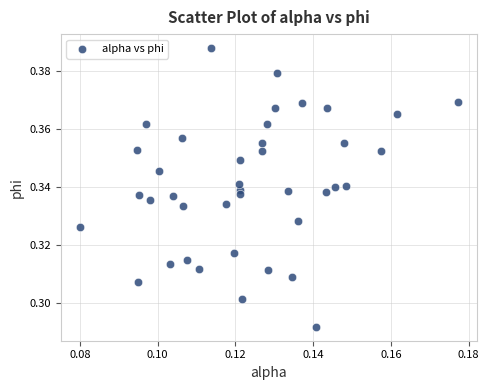

Count the number of points in this scatter plot.

40